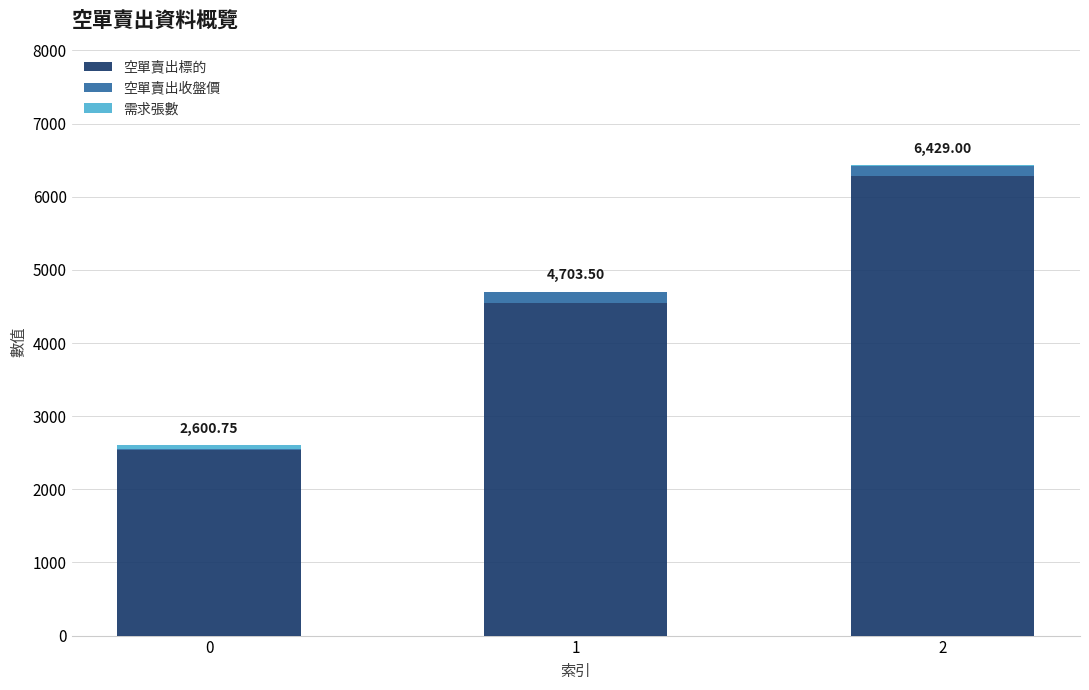

Are the bars horizontal?

No